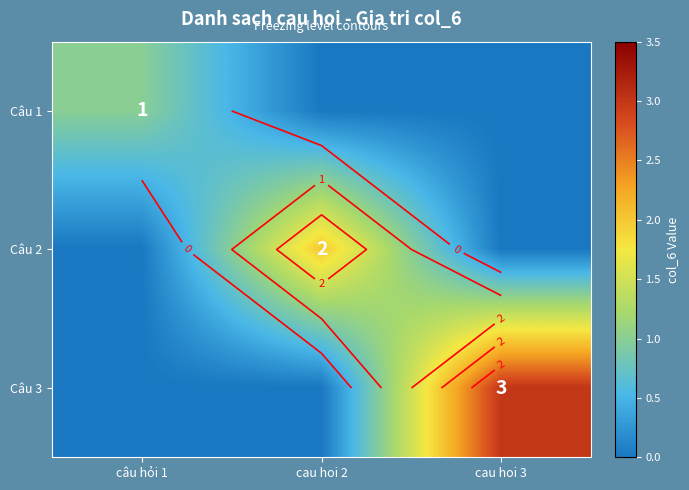

True or false: Câu 2 has a value of 1 at cau hoi 2.

False